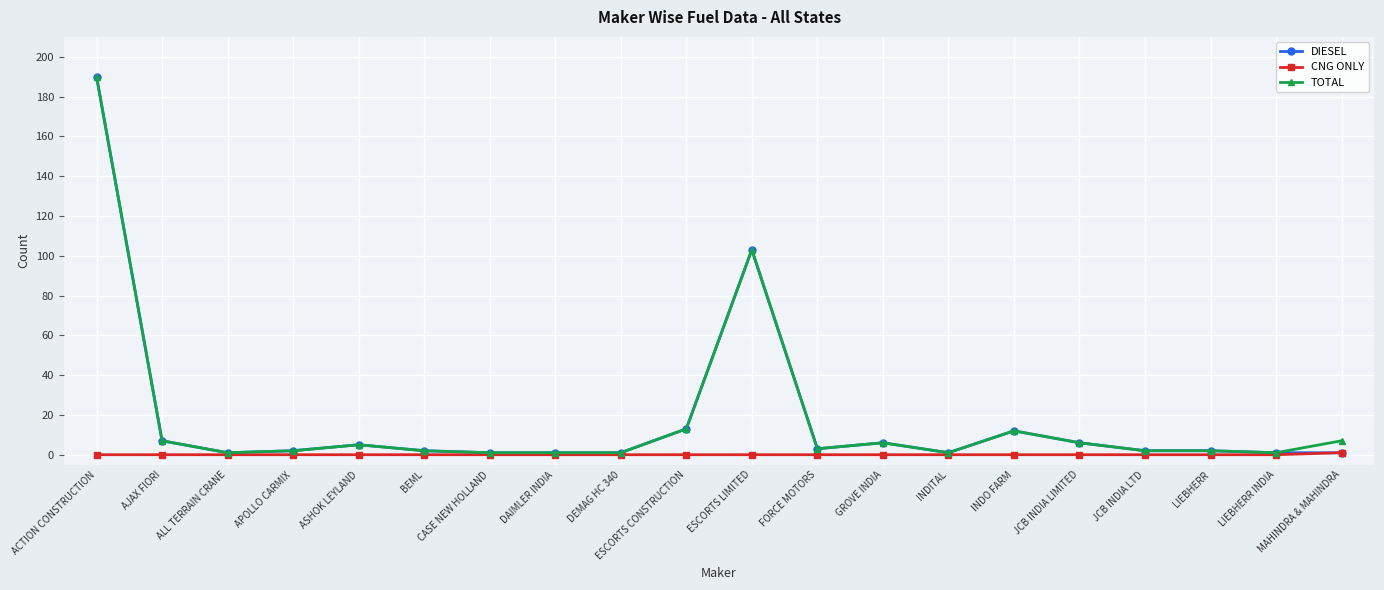

What is the spread (max minus min) of values at LIEBHERR?

2